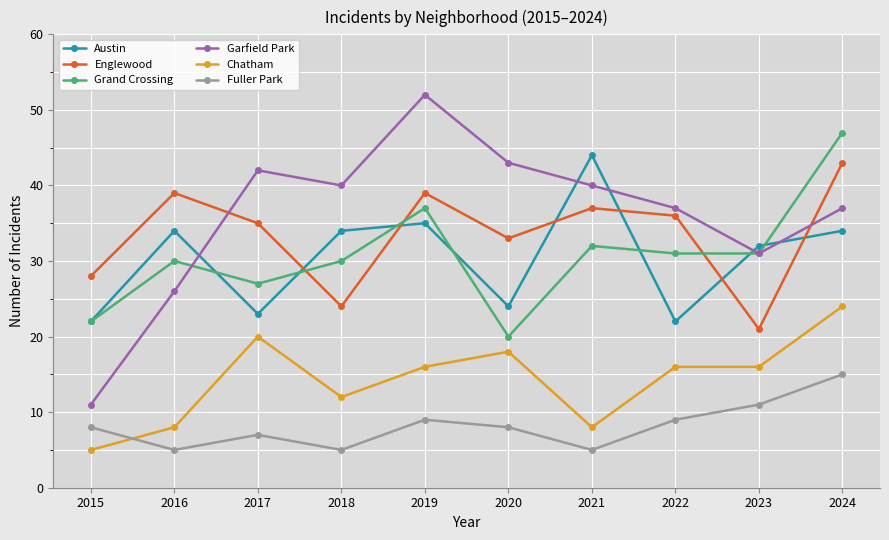

What is the sum of all Garfield Park values?

359